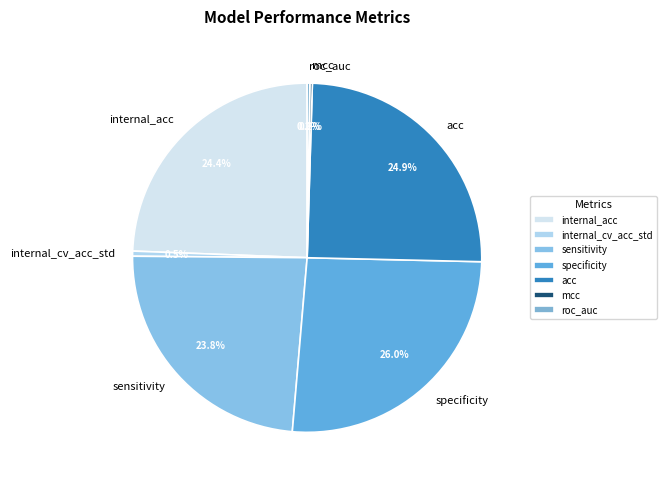

Is it true that acc is 35% of the pie?

False